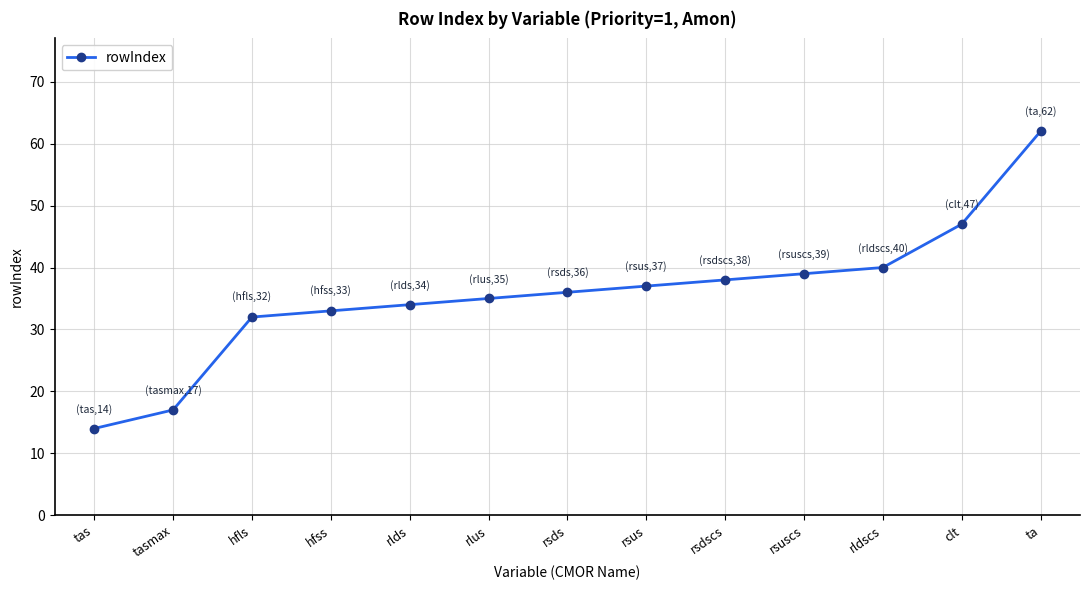

How many values are below 36?

6